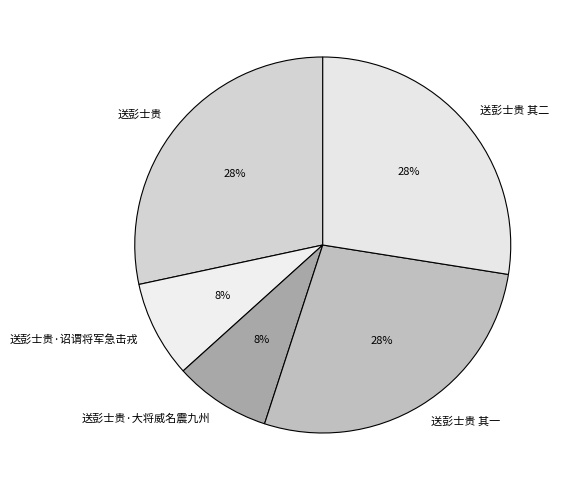

Approximately how many times larger is the value at 送彭士贵·诏谓将军急击戎 compared to 送彭士贵 其二?

0.3